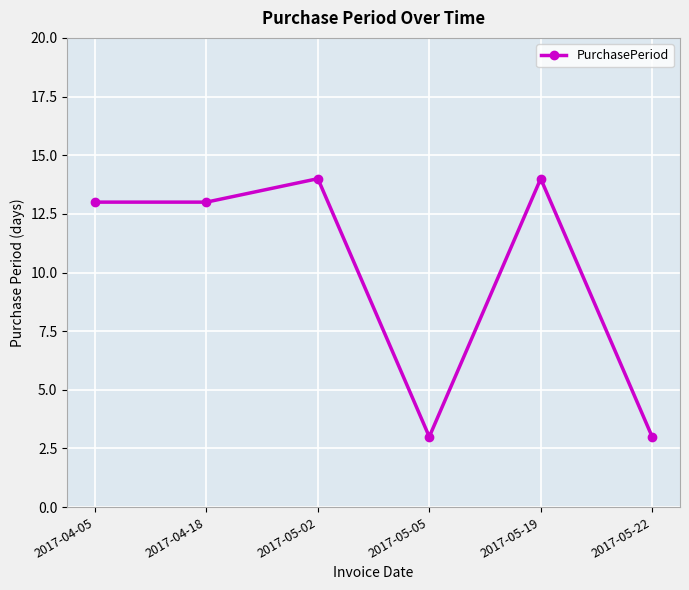

How many points are higher than both their immediate neighbors (excluding endpoints)?

2